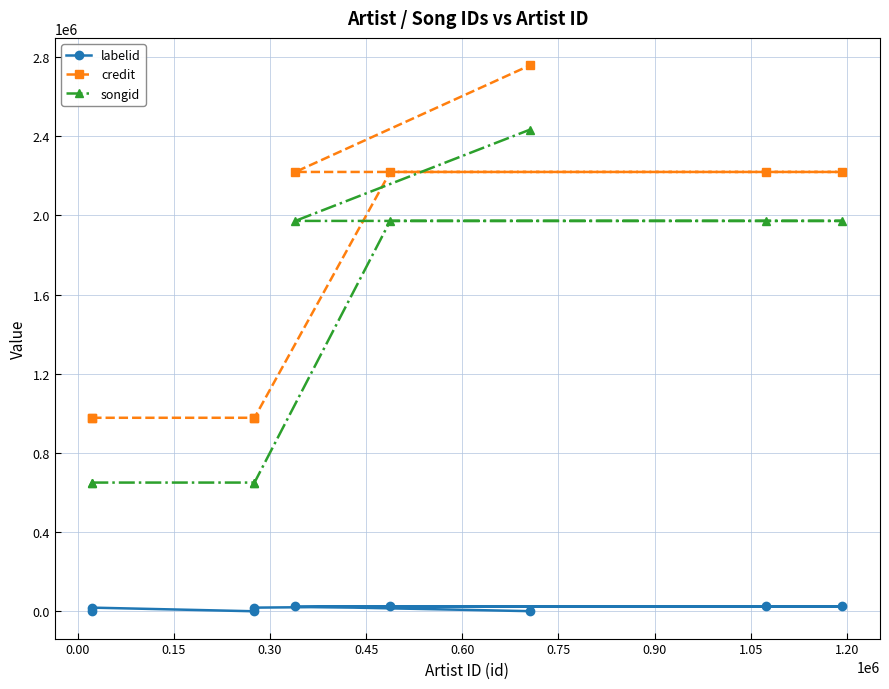

Reading left to right, extract all data points from this chart.

labelid: 647	19040	647	19040	25104	25104	25104	25104	1200
credit: 977648	977648	977648	977648	2218842	2218842	2218842	2218842	2757855
songid: 650504	650504	650504	650504	1971661	1971661	1971661	1971661	2433070